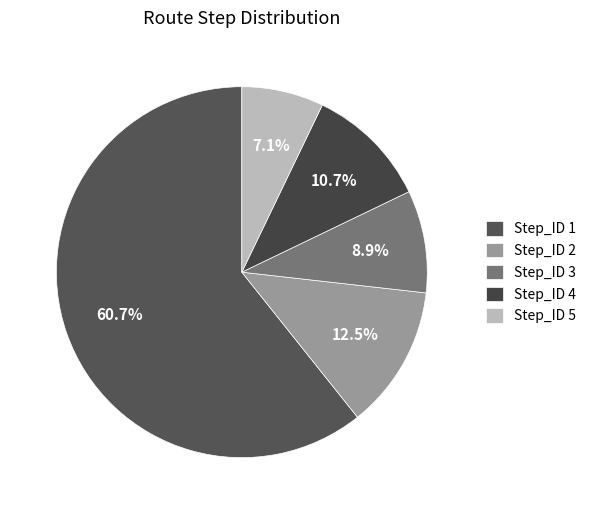

To the nearest percent, what is the difference between the largest and smallest slice percentages?

54%